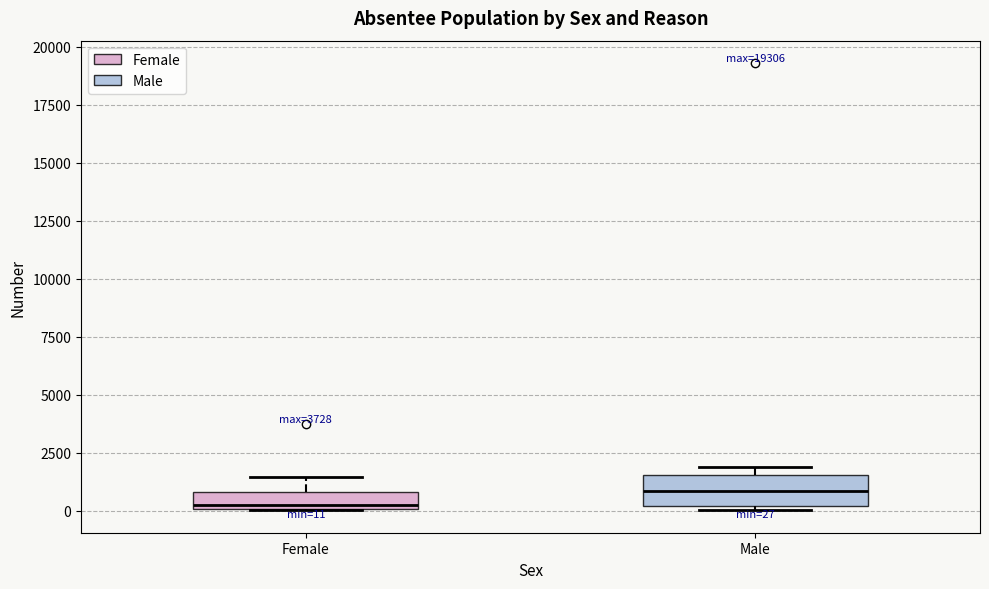

Which box's median line is the highest?

Male